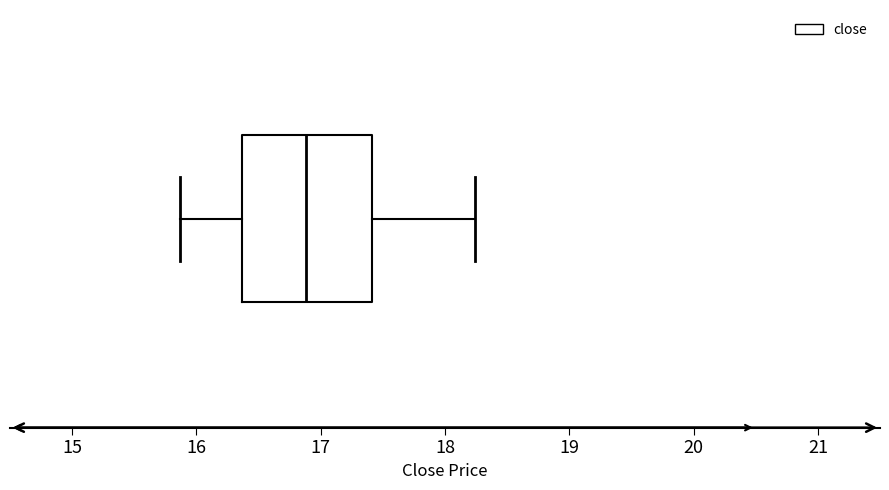

Transcribe this box plot: give where the median line is, the range the box spans, and where the two whiskers end, as read against the x-axis. The values are not printed on the chart, so give them approximately, as read against the axis.

median 16.9, box 16.4 to 17.4, whiskers 15.9 to 18.2